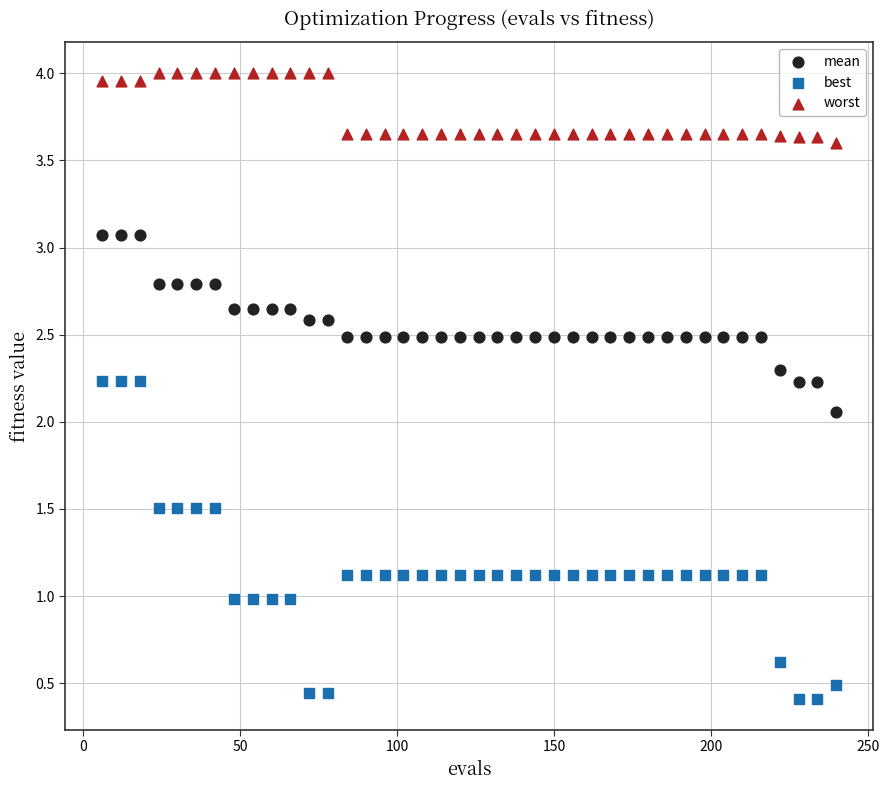

Which series contains the lowest Y value?

best